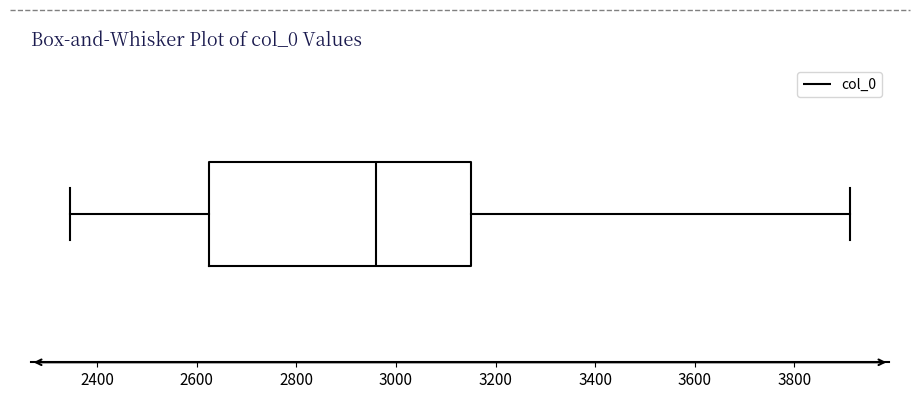

Where does the left whisker of the box end on the x-axis? The values are not printed on the chart, so give them approximately, as read against the axis.

2340